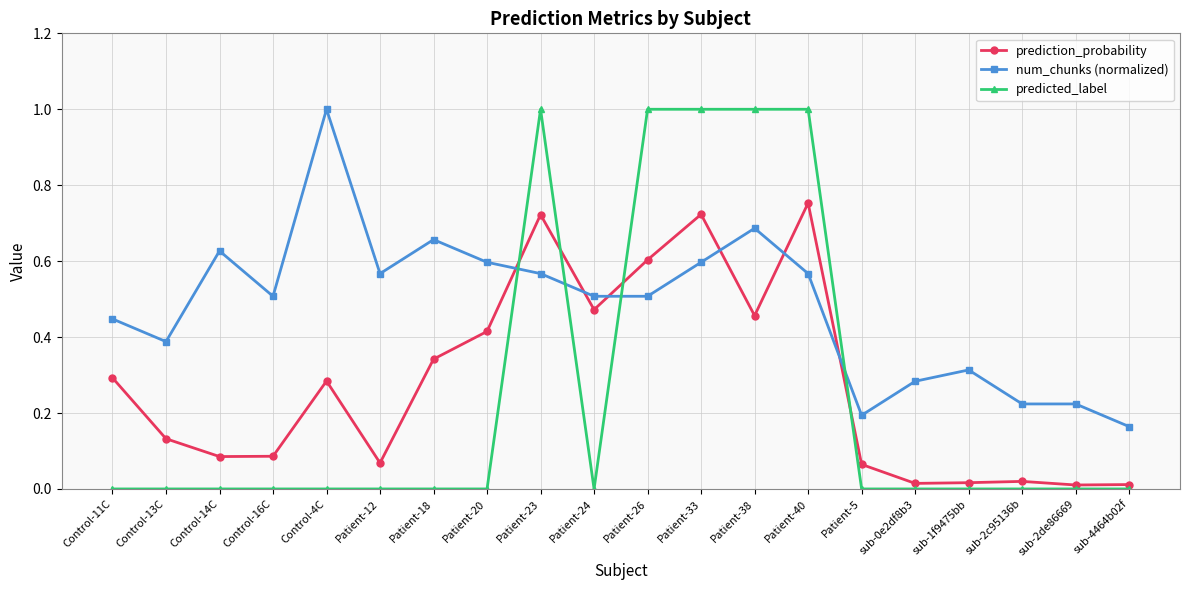

How many predicted_label values are between 0 and 1?

20